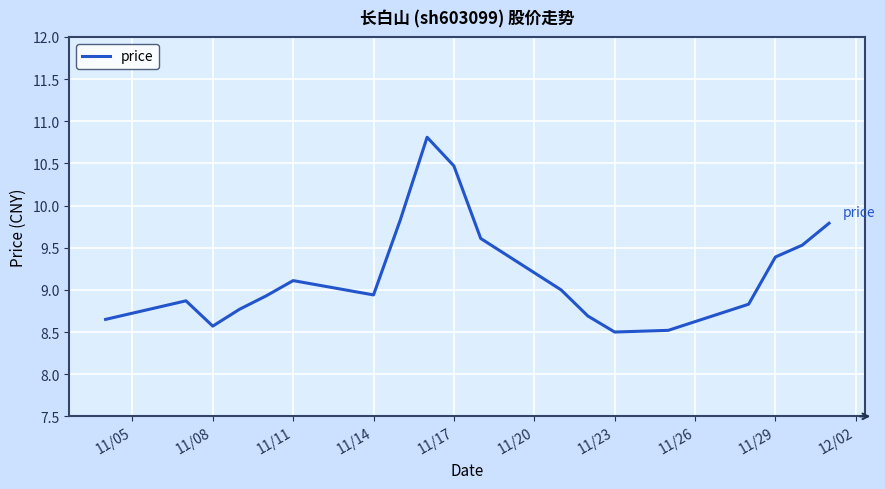

What is the difference between the maximum and minimum values?

2.3